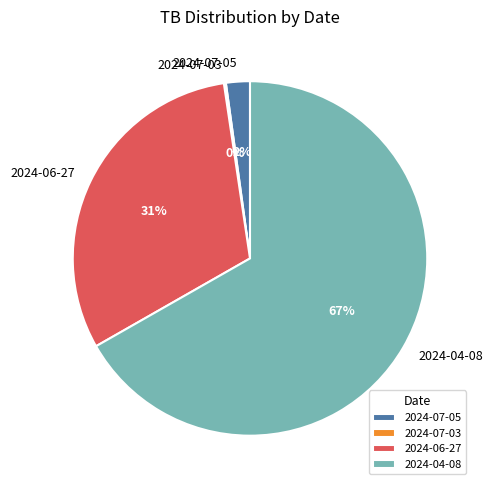

Which category accounts for the majority?

2024-04-08